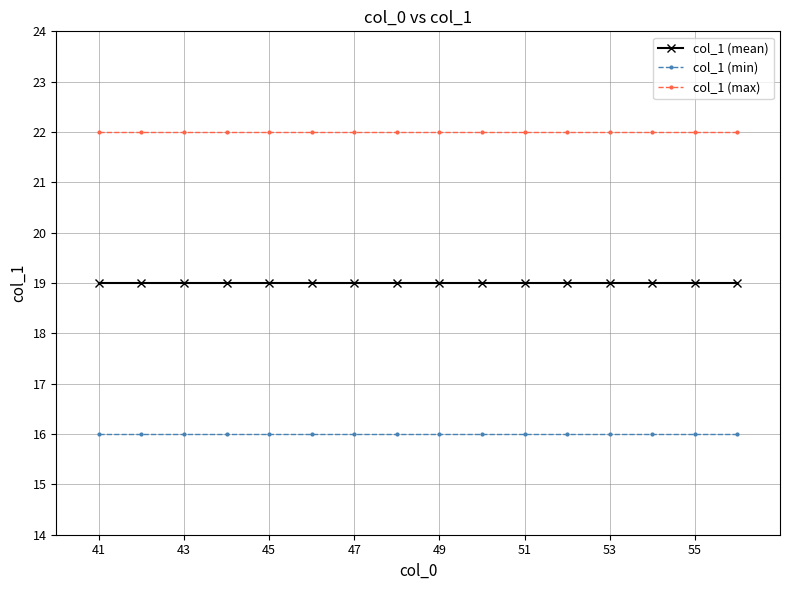

What is the value of the col_1 (max) point at the 14th from the left?

22